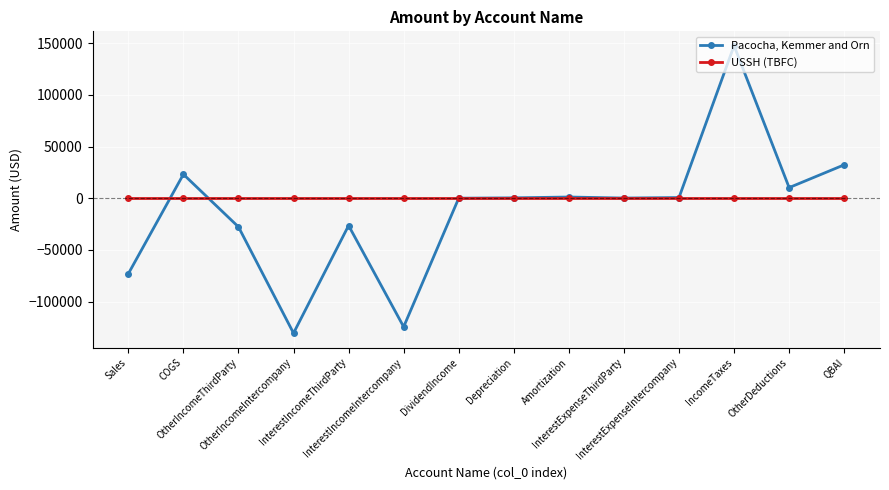

Is the value of Pacocha, Kemmer and Orn at Sales greater than the value of USSH (TBFC) at InterestIncomeThirdParty?

No